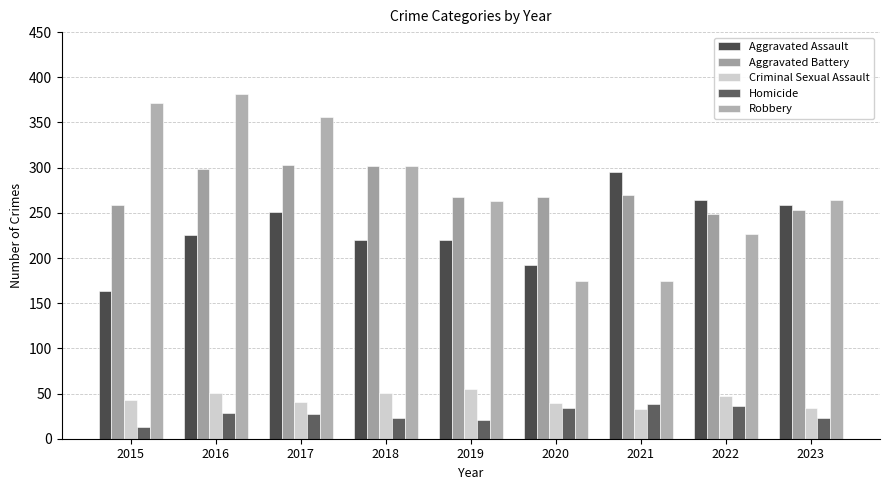

What is the difference between the maximum and minimum values in the Aggravated Battery series?

54